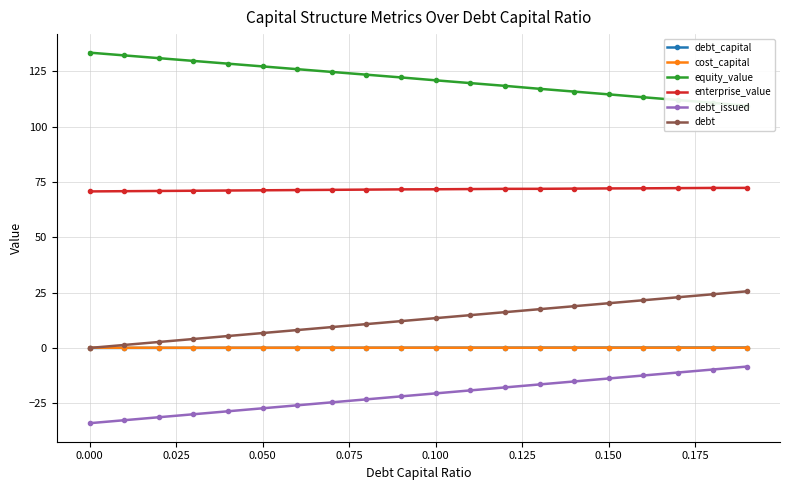

True or false: debt and enterprise_value cross at least once.

False